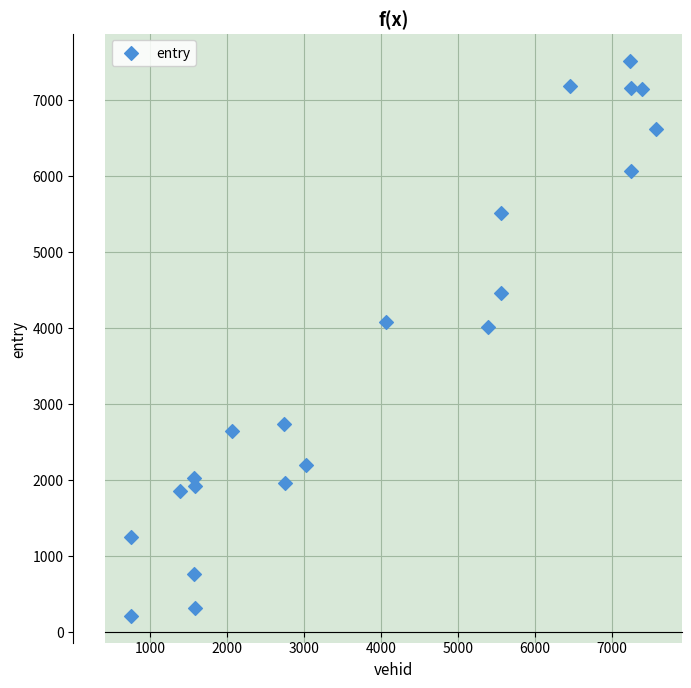

What is the range of Y values (max minus min)?

7303.9